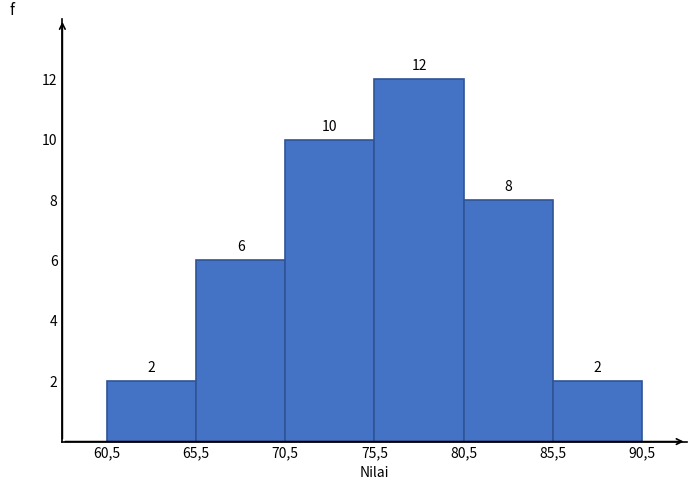

Reading left to right, transcribe all the data shown in this chart.

2	6	10	12	8	2